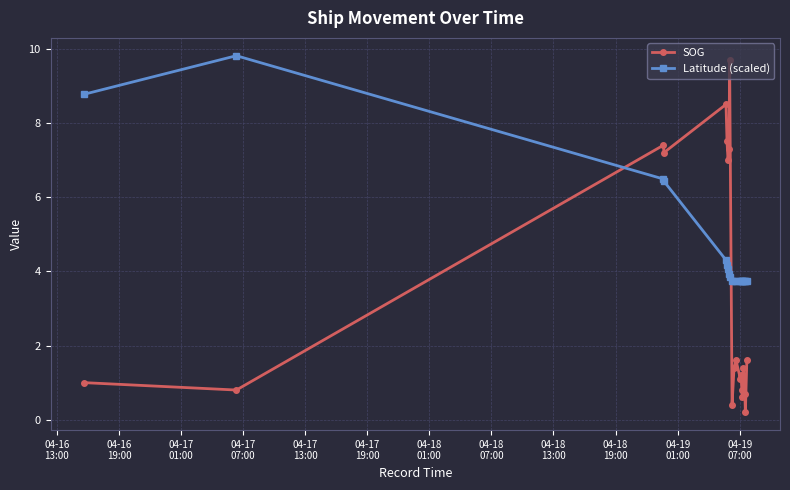

What is the lowest value of the SOG series?

0.2